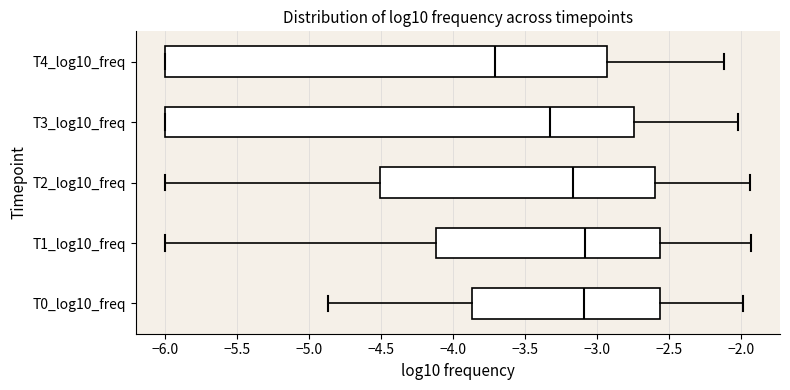

Where is the right edge of the box for T1_log10_freq on the x-axis? The values are not printed on the chart, so give them approximately, as read against the axis.

-2.55